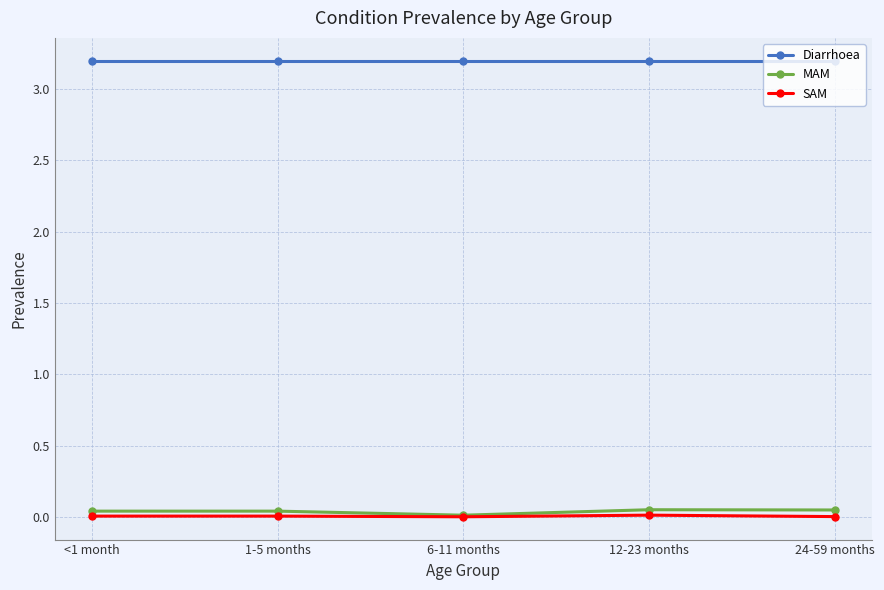

True or false: SAM has a value of 0.0 at <1 month.

True